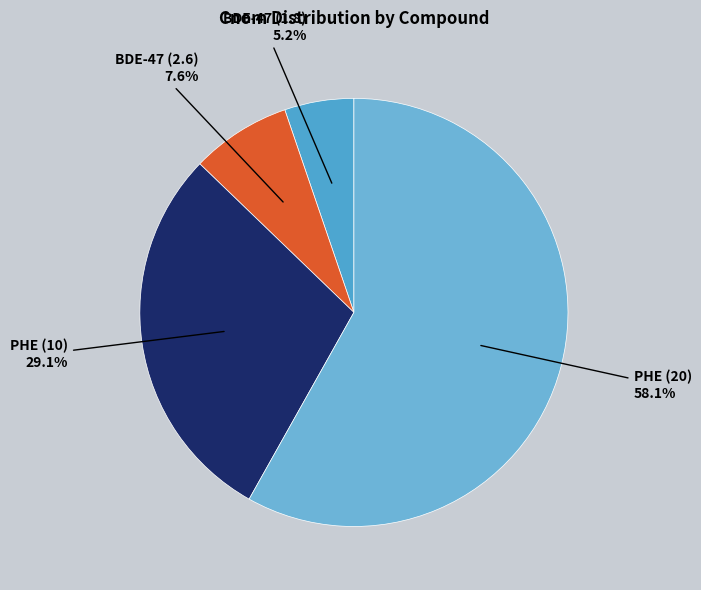

To the nearest percent, what is the average slice percentage?

25%